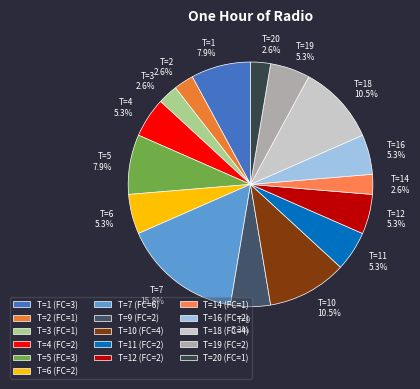

Does T=7 represent more than half of the total?

No